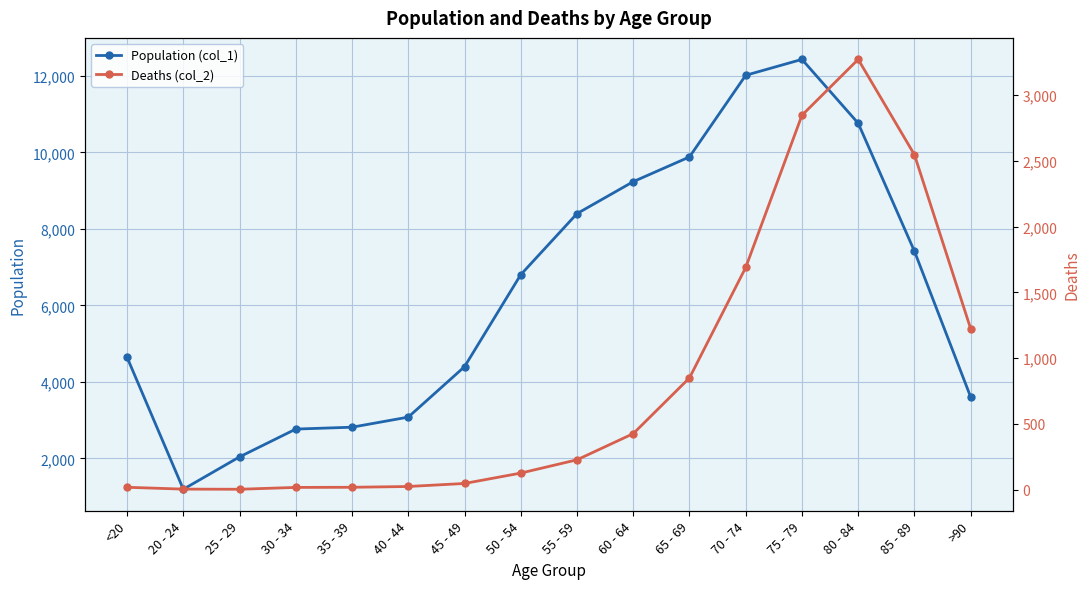

What position from the right is >90?

1